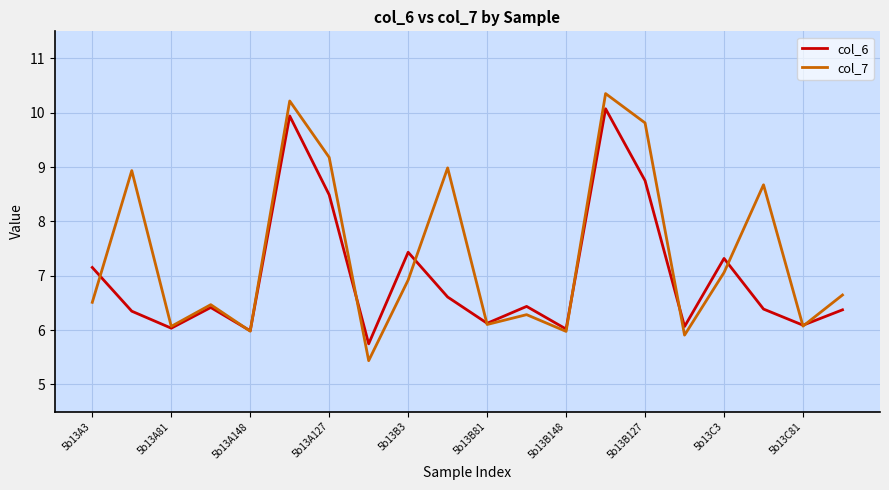

What is the difference between the maximum and second lowest values in the col_7 series?

4.4